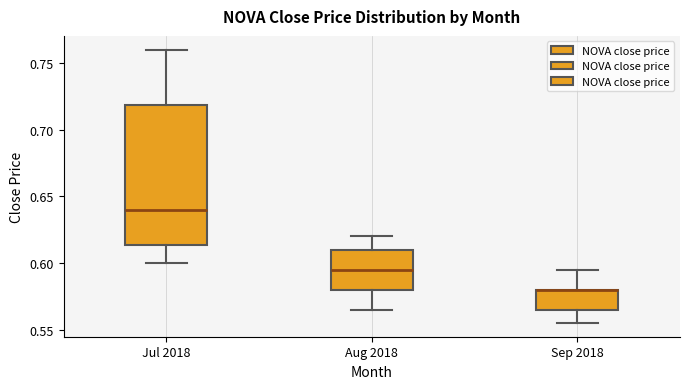

Reading left to right, read every box against the y-axis: the position of its median line, the range the box covers, and the ends of its whiskers. The values are not printed on the chart, so give them approximately, as read against the axis.

Jul 2018: median 0.640, box 0.615 to 0.720, whiskers 0.600 to 0.760
Aug 2018: median 0.595, box 0.580 to 0.610, whiskers 0.565 to 0.620
Sep 2018: median 0.580 (drawn on the box's upper edge), box 0.565 to 0.580, whiskers 0.555 to 0.595